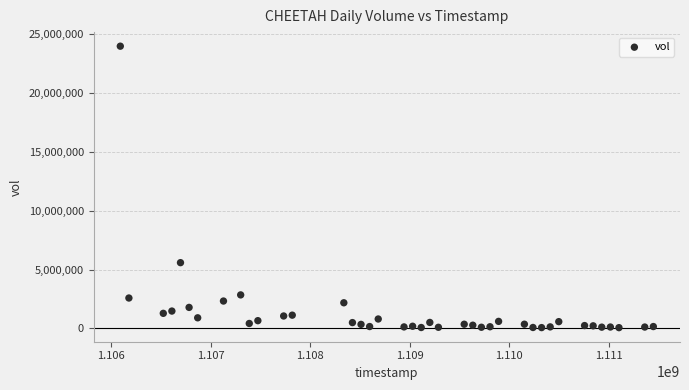

What Y value in the scatter plot is closest to 12012744?

5583747